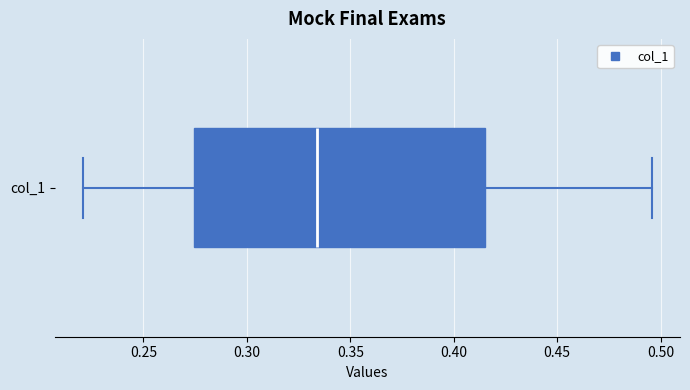

Read this box plot against the x-axis: the position of the median line, the range covered by the box, and the ends of both whiskers. The values are not printed on the chart, so give them approximately, as read against the axis.

median 0.335, box 0.275 to 0.415, whiskers 0.220 to 0.495